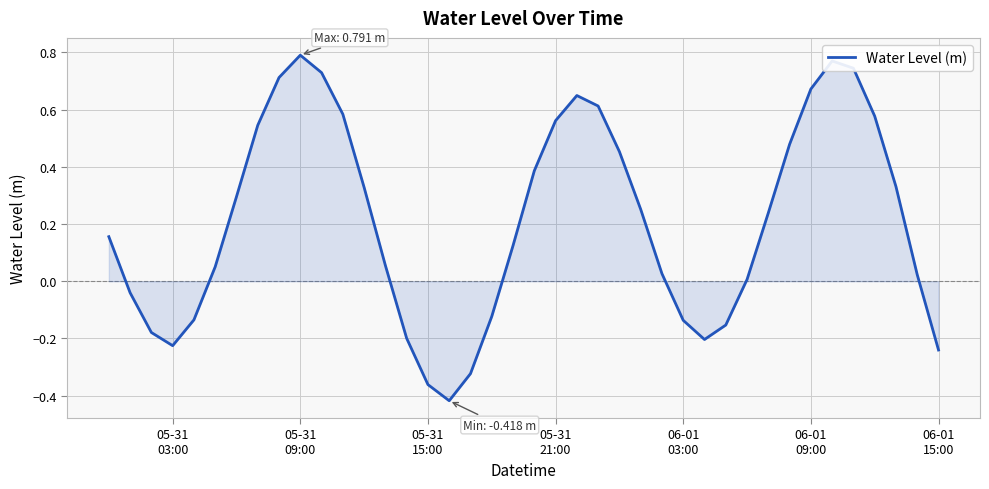

What is the difference between the second highest and minimum values?

1.2